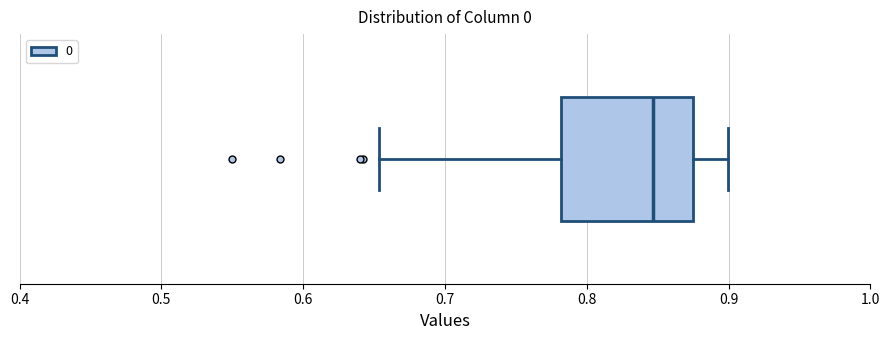

Where does the median line of the box sit on the x-axis? The values are not printed on the chart, so give them approximately, as read against the axis.

0.85